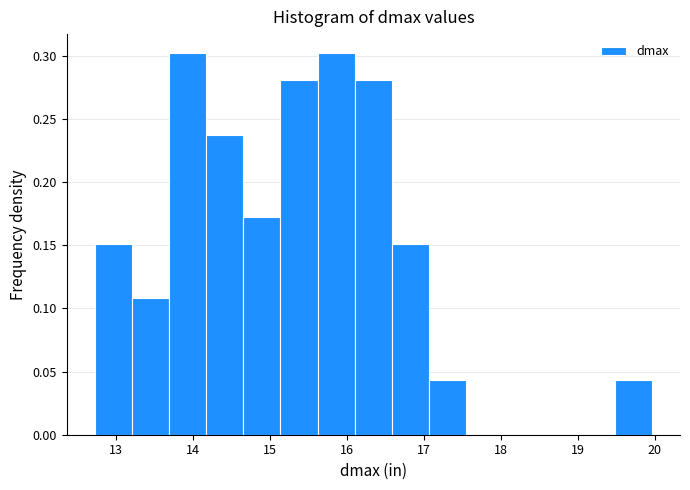

Reading left to right, list every bar in this chart as the range it spans on the x-axis followed by its height. Neither the bar edges nor the heights are printed on the chart, so give them approximately, as read against the axes.

12.7 to 13.2: 0.150
13.2 to 13.7: 0.110
13.7 to 14.2: 0.300
14.2 to 14.7: 0.235
14.7 to 15.1: 0.175
15.1 to 15.6: 0.280
15.6 to 16.1: 0.300
16.1 to 16.6: 0.280
16.6 to 17.1: 0.150
17.1 to 17.6: 0.045
17.6 to 18.0: 0
18.0 to 18.5: 0
18.5 to 19.0: 0
19.0 to 19.5: 0
19.5 to 20.0: 0.045